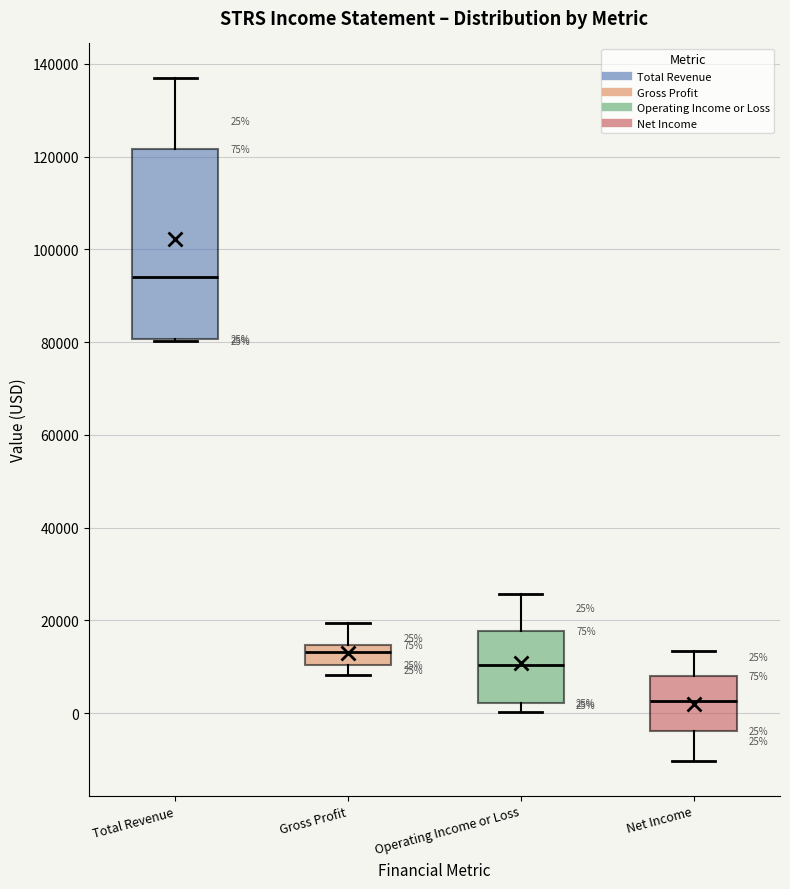

Which box is the tallest, from its lower edge to its upper edge?

Total Revenue